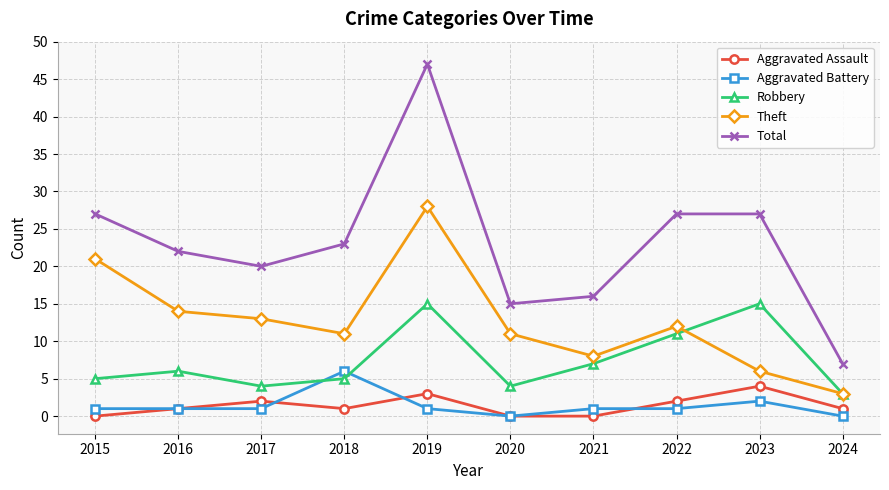

How many Aggravated Assault values are between 0 and 2?

8